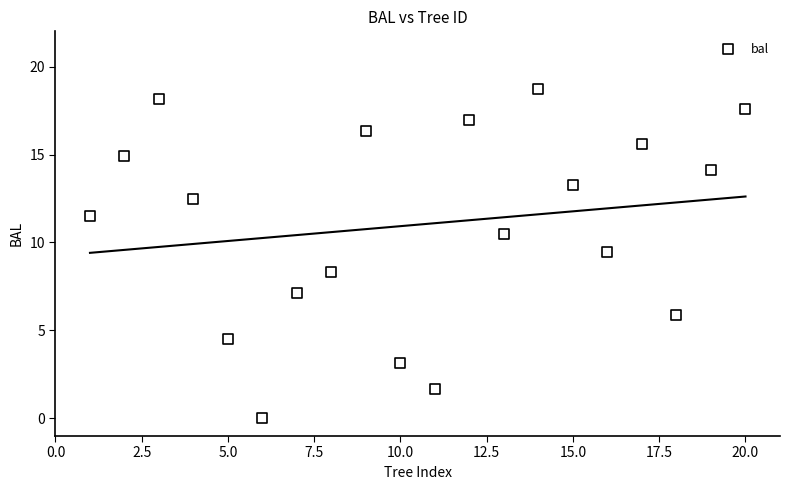

What is the range of Y values (max minus min)?

18.7